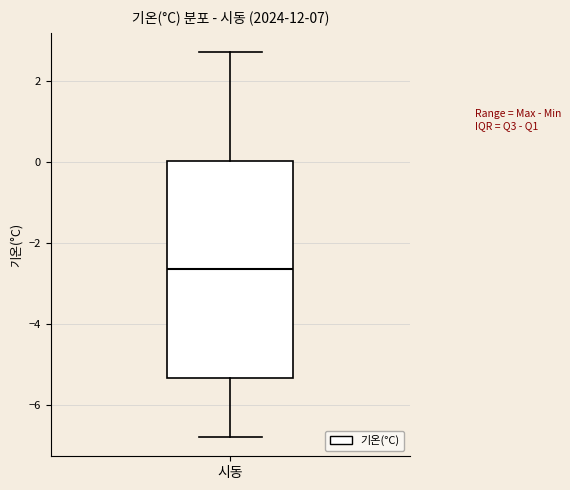

Where does the upper whisker of the box for 시동 end on the y-axis? The values are not printed on the chart, so give them approximately, as read against the axis.

2.8